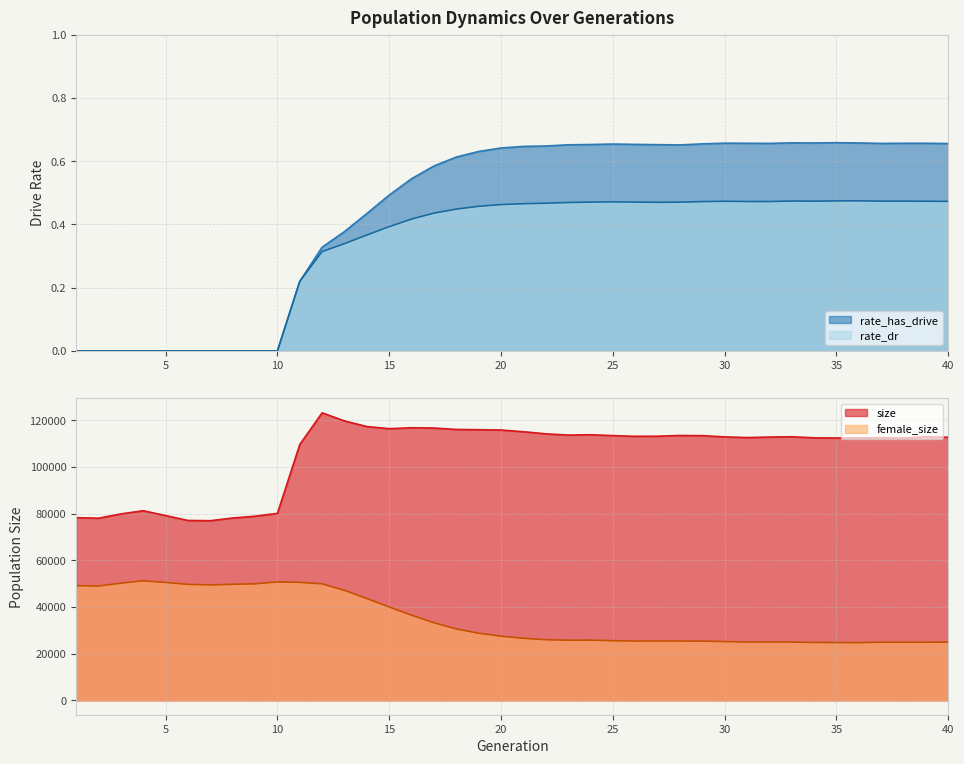

What is the difference between the maximum and minimum values in the rate_has_drive series?

0.7